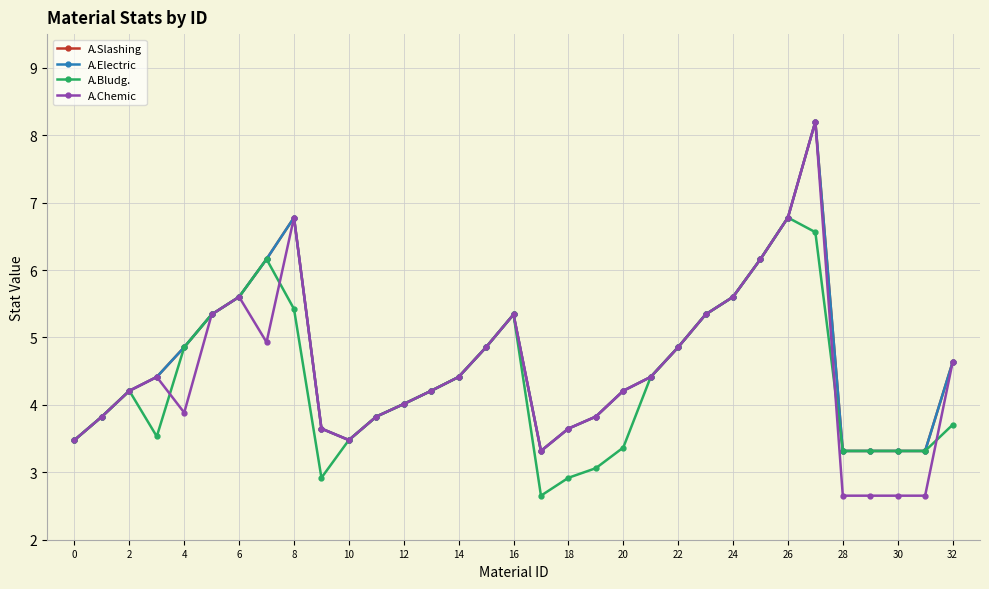

Which category has the highest value in the A.Slashing series?

27